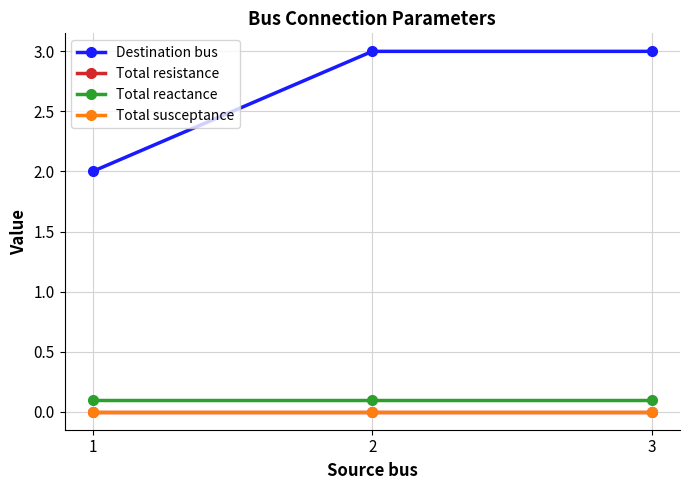

Reading right to left, list all the values displayed in this chart.

Destination bus: 3=3.0	2=3.0	1=2.0
Total resistance: 3=0.0	2=0.0	1=0.0
Total reactance: 3=0.1	2=0.1	1=0.1
Total susceptance: 3=0.0	2=0.0	1=0.0